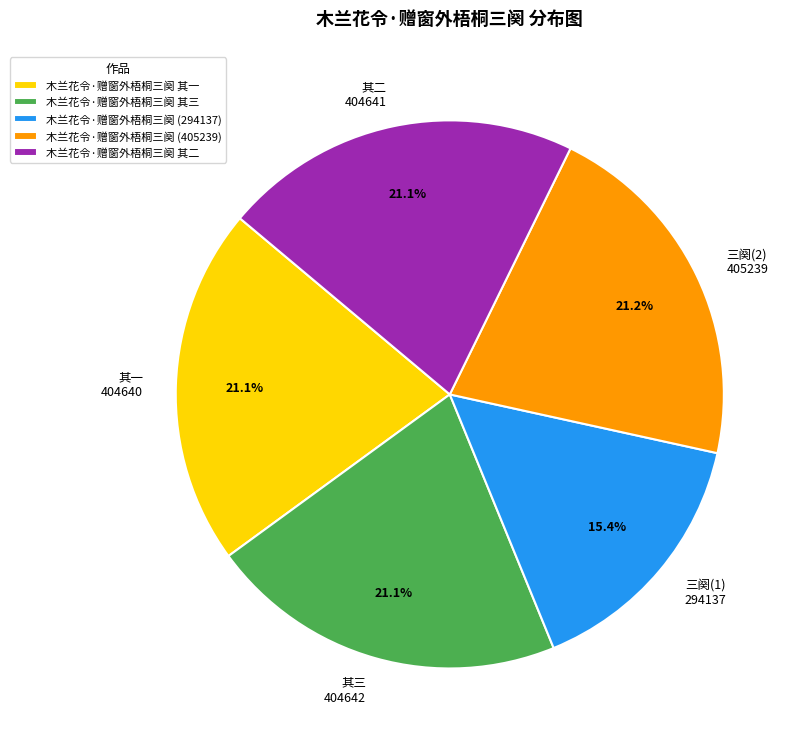

What is the ratio of the value at 木兰花令·赠窗外梧桐三阕 (294137) to the value at 木兰花令·赠窗外梧桐三阕 其二?

0.7